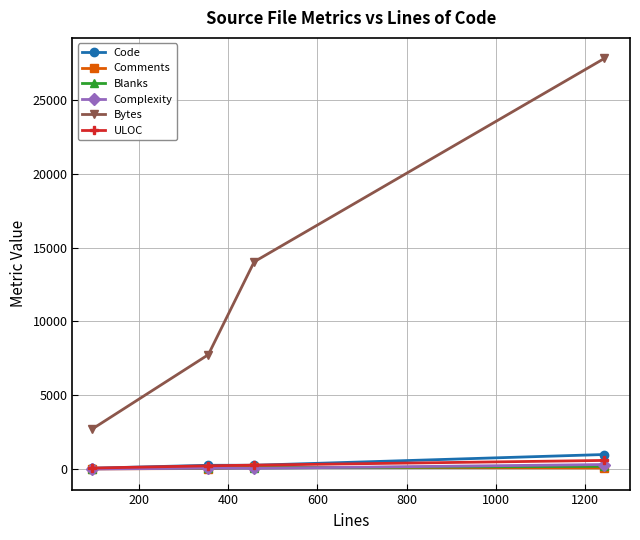

True or false: Blanks has more than 1 interior local peaks.

False